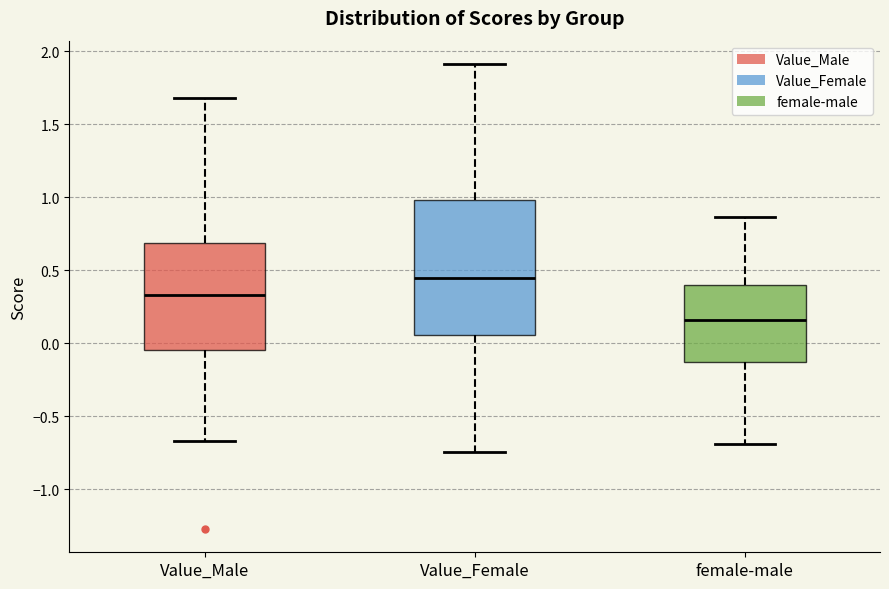

Where is the upper edge of the box for Value_Male on the y-axis? The values are not printed on the chart, so give them approximately, as read against the axis.

0.70